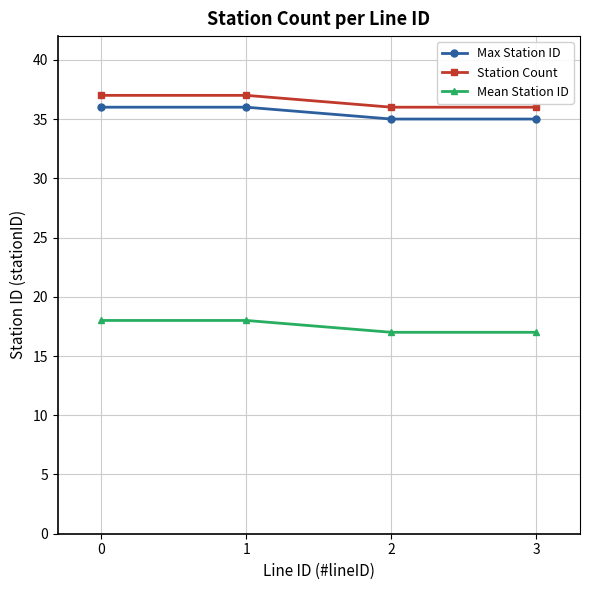

What is the minimum value shown in the chart?

17